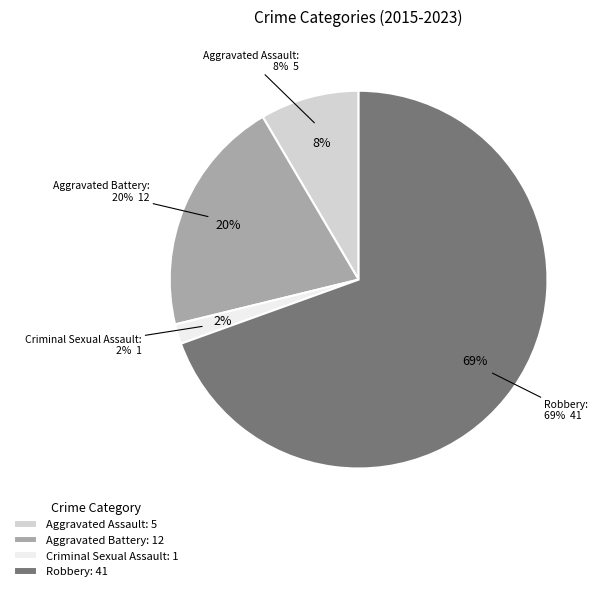

What is the largest slice in the pie chart?

Robbery